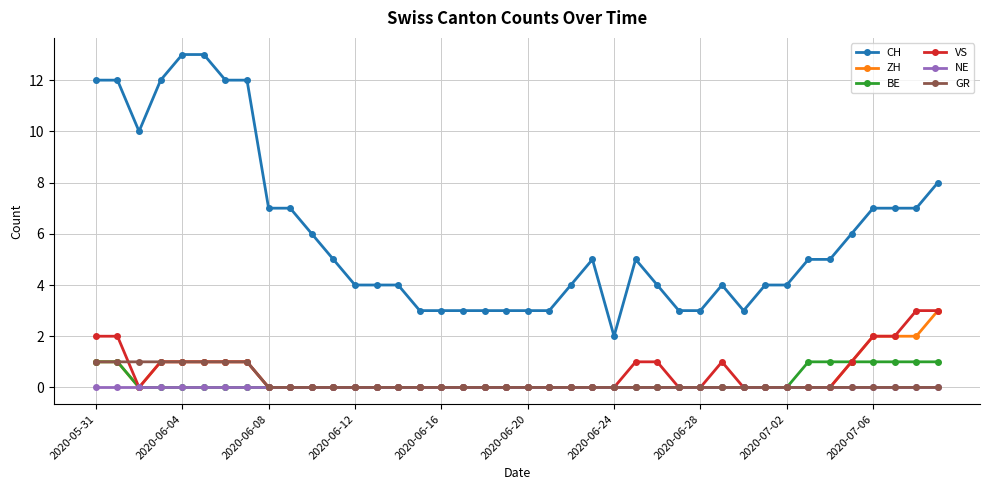

Which series has the largest total across all categories?

CH